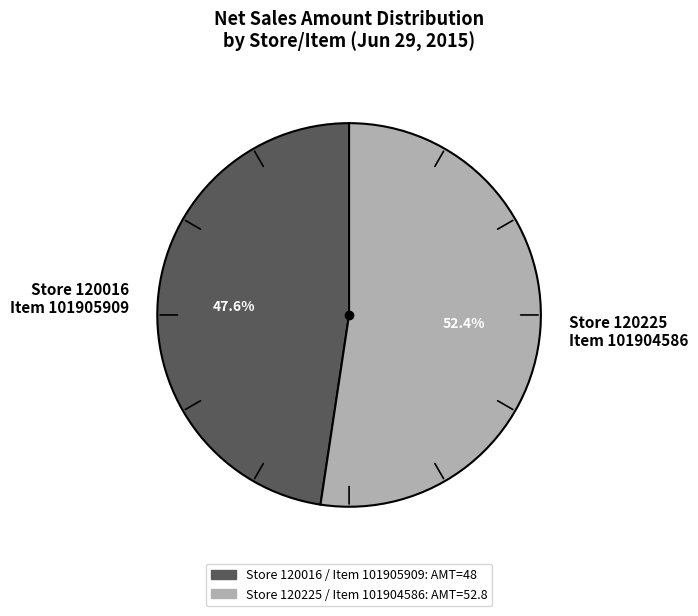

Does Store 120016 Item 101905909 account for over 50% of the chart?

No